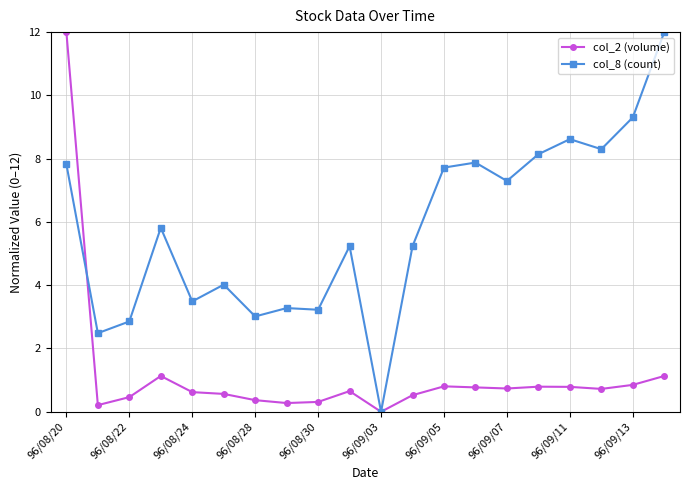

Which series has the largest total across all categories?

col_8 (count)